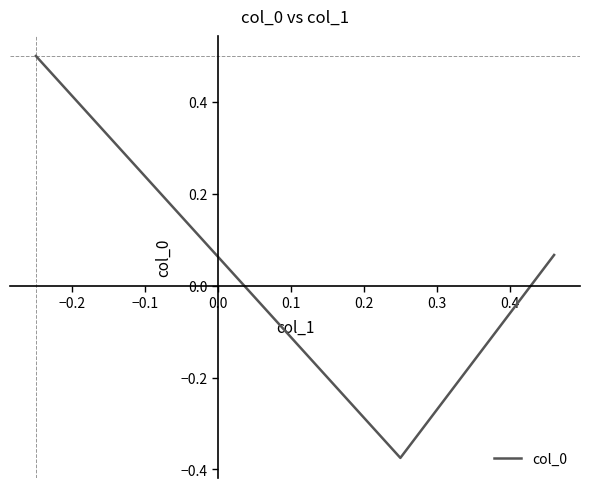

What is the difference between the second highest and minimum values?

0.4